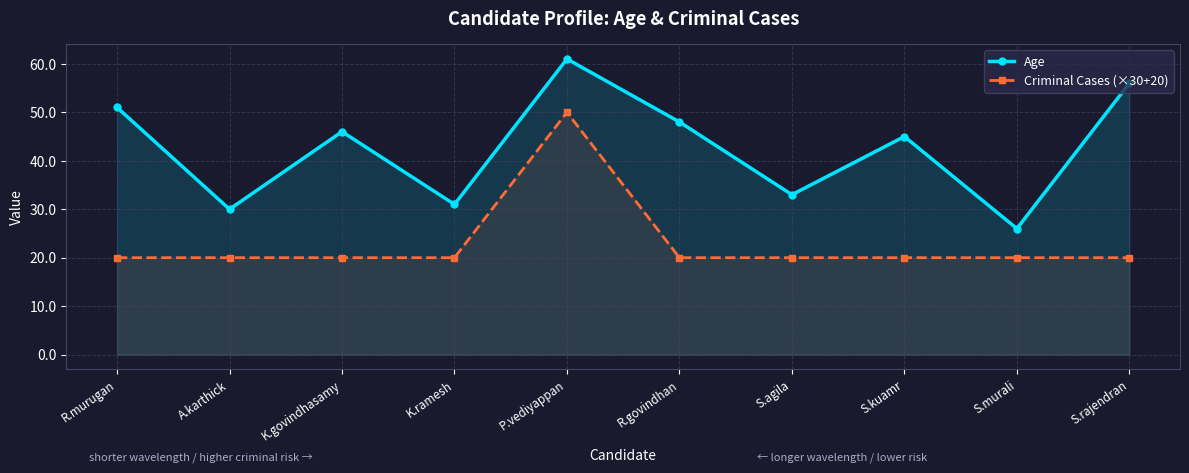

True or false: Age and Criminal Cases (×30+20) intersect in this chart.

False